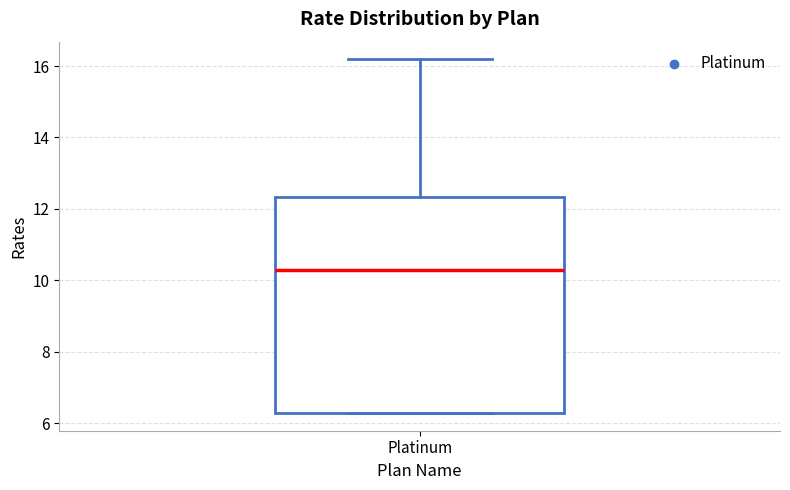

Where is the upper edge of the box for Platinum on the y-axis? The values are not printed on the chart, so give them approximately, as read against the axis.

12.4